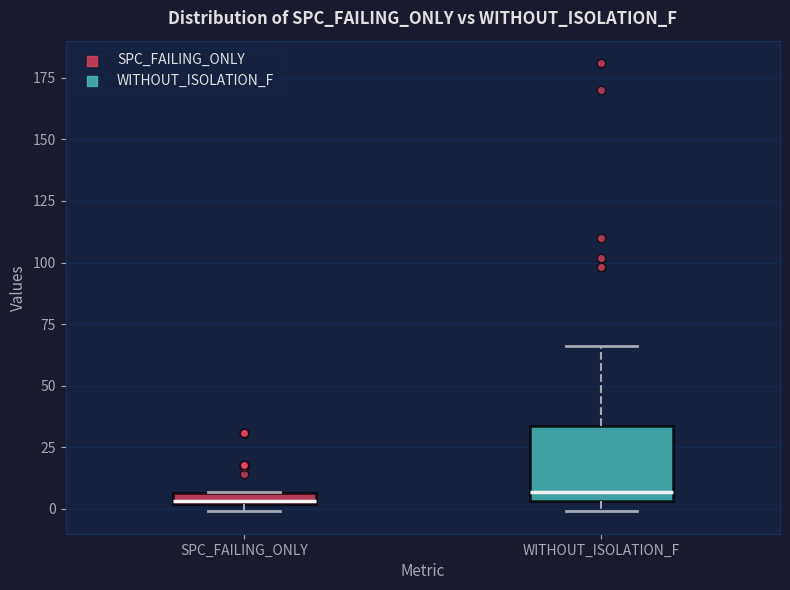

Which box is the tallest, from its lower edge to its upper edge?

WITHOUT_ISOLATION_F